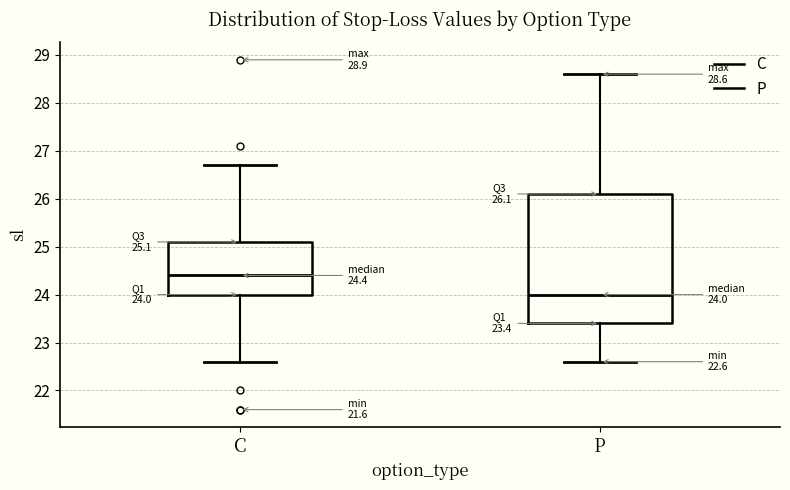

Which box has the lowest median line?

P